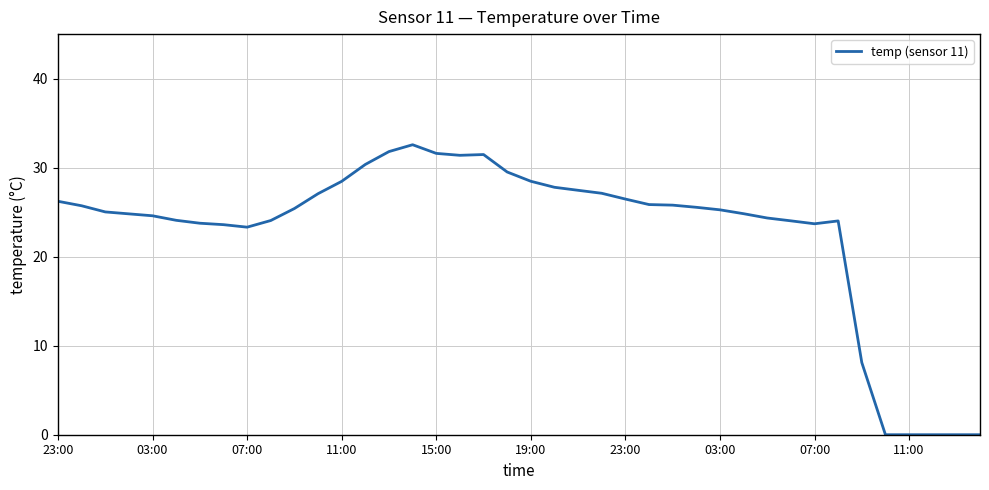

What is the greatest value displayed?

32.6